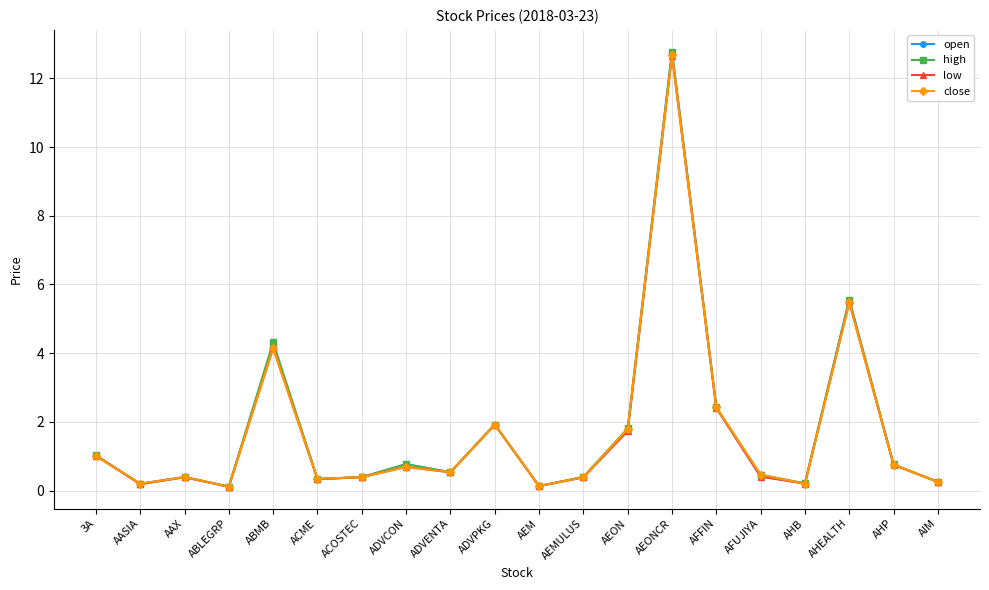

What is the difference between the close values at AHP and AEON?

1.0